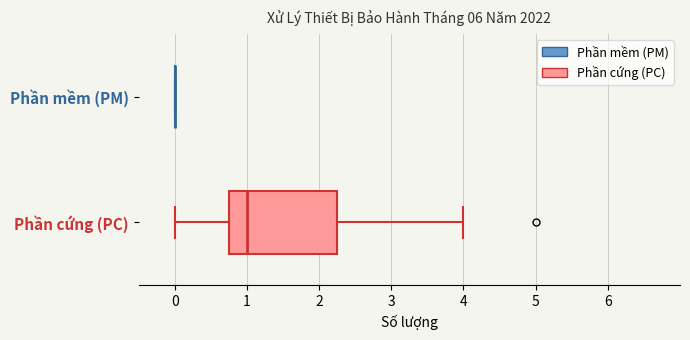

Reading bottom to top, transcribe this box plot: for each box, give where its median line is, the range the box spans, and where its two whiskers end, as read against the x-axis. The values are not printed on the chart, so give them approximately, as read against the axis.

Phần cứng (PC): median 1.0, box 0.8 to 2.3, whiskers 0.0 to 4.0
Phần mềm (PM): box collapsed to a line at 0.0, whiskers 0.0 to 0.0